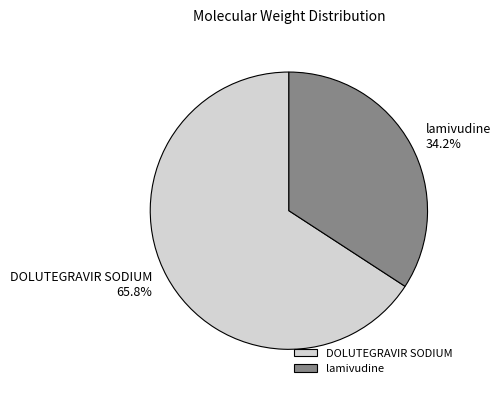

To the nearest percent, what portion does lamivudine represent?

34%